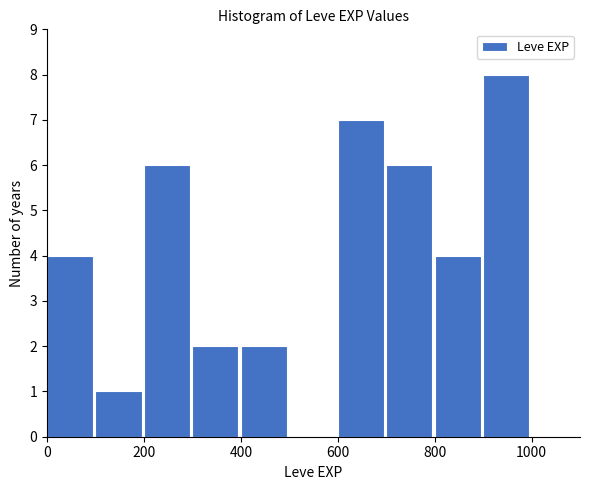

Over which range of the x-axis is the bar tallest?

900 to 1000